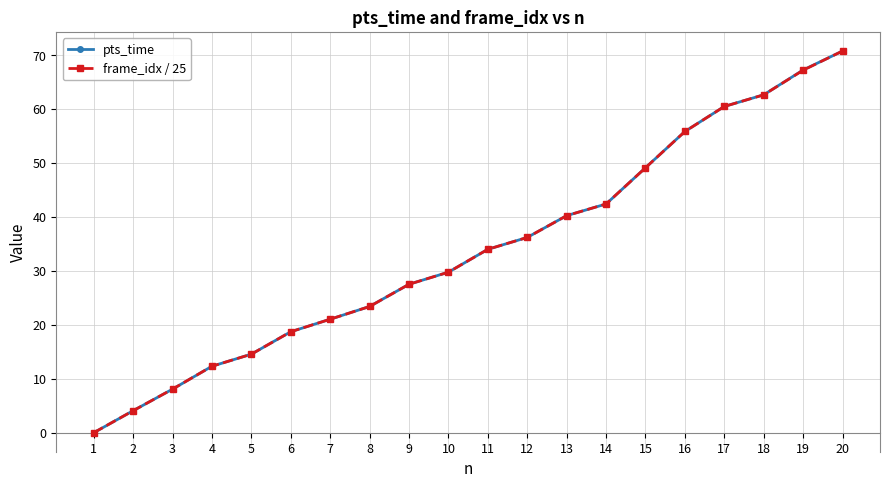

The value of pts_time at 9 is 27.5. True or false?

True